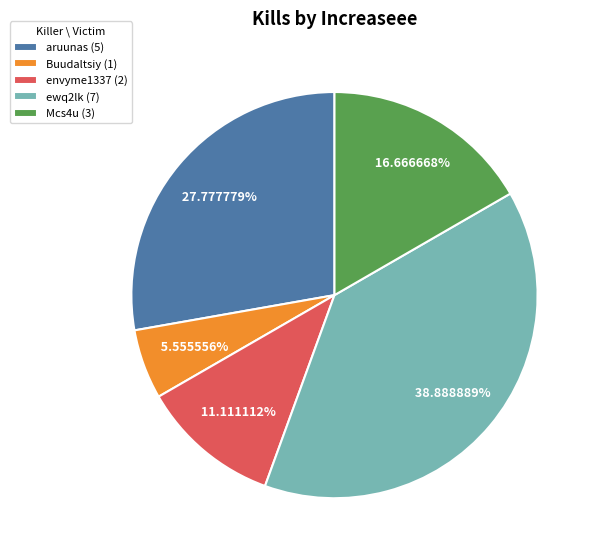

Is the sum of Buudaltsiy (1) and envyme1337 (2) greater than half?

No